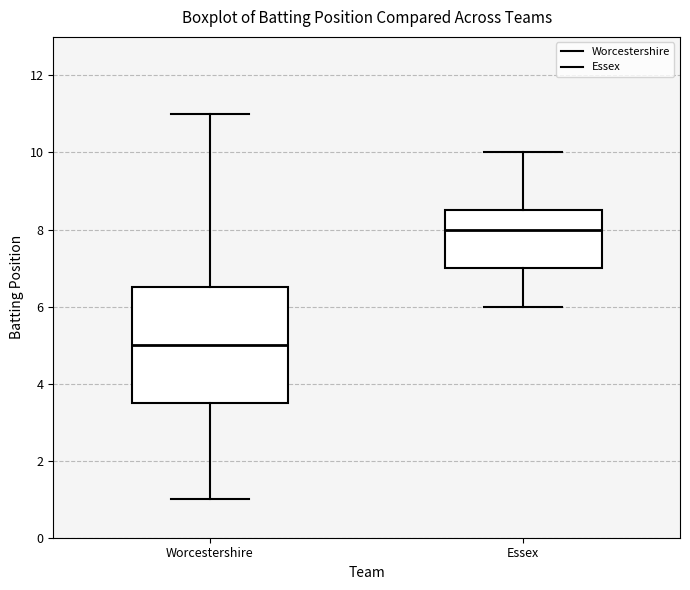

Where does the lower whisker of the box for Worcestershire end on the y-axis? The values are not printed on the chart, so give them approximately, as read against the axis.

1.0